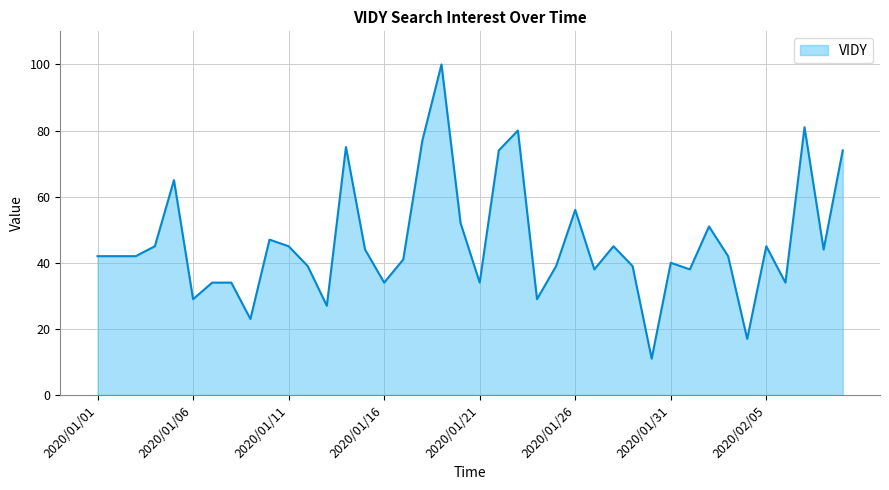

What is the greatest value displayed?

100